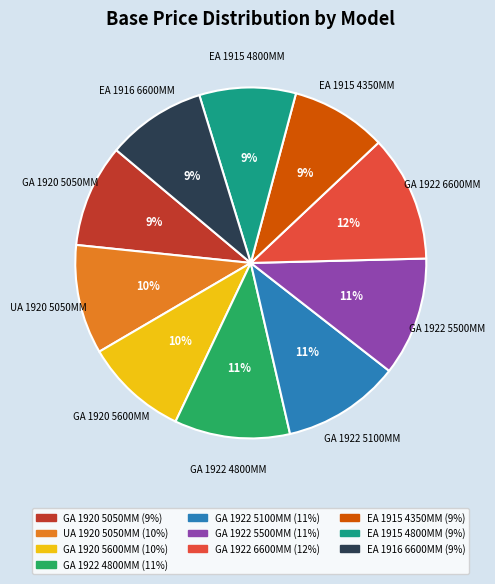

Is the sum of GA 1920 5050MM and UA 1920 5050MM greater than half?

No